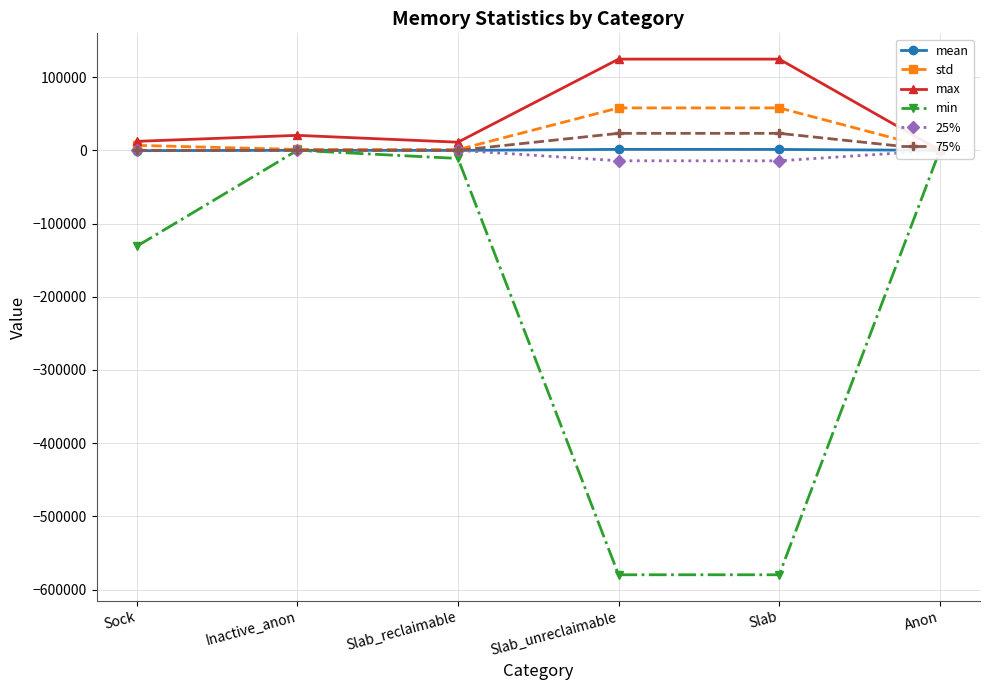

The value of std at Sock is 11093.3. True or false?

False